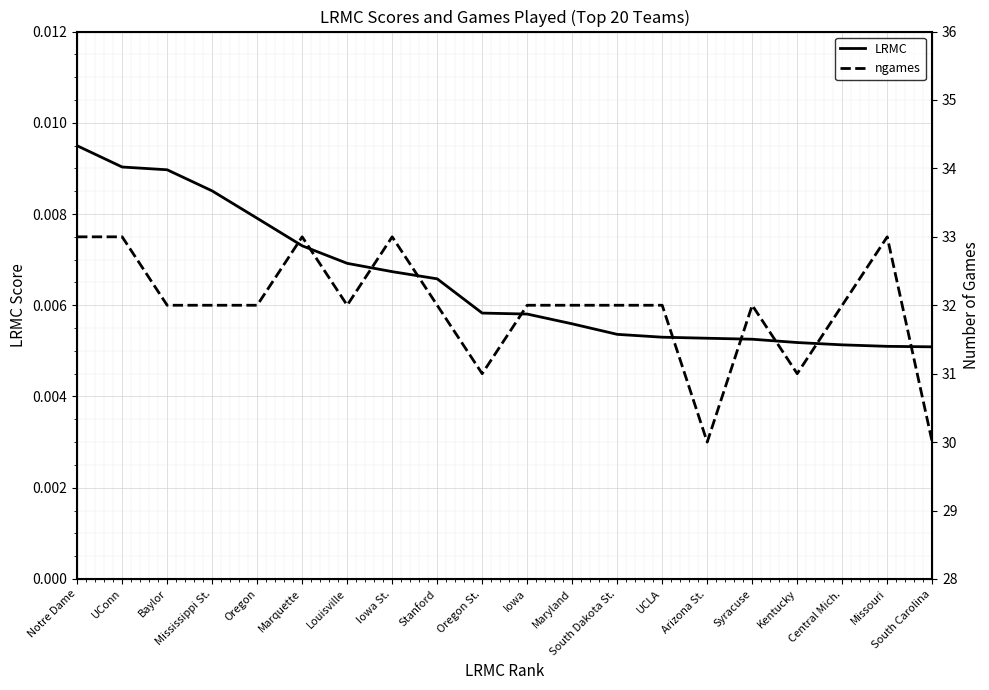

Count the LRMC values in the range 0 to 1.

20